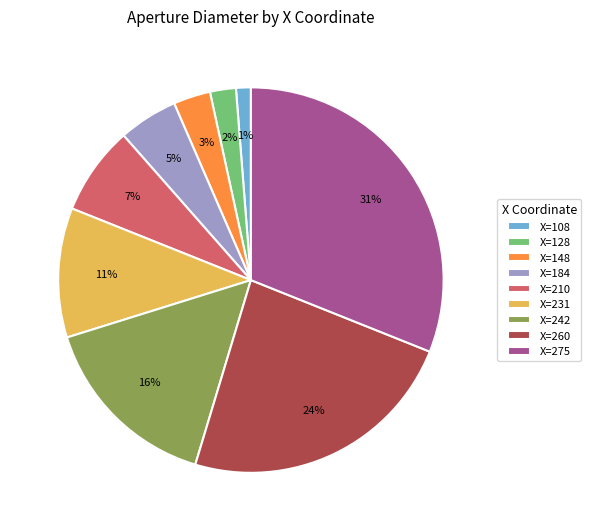

Is the sum of X=210 and X=231 greater than half?

No